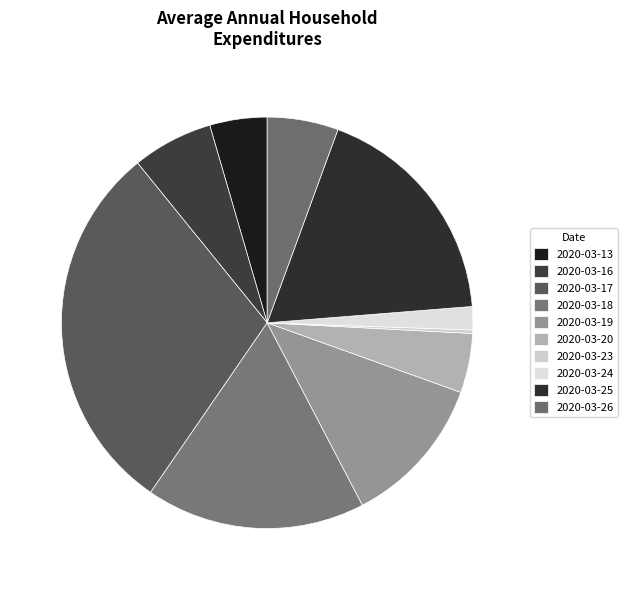

To the nearest percent, what is the difference between the 2020-03-16 and 2020-03-20 slice percentages?

2%